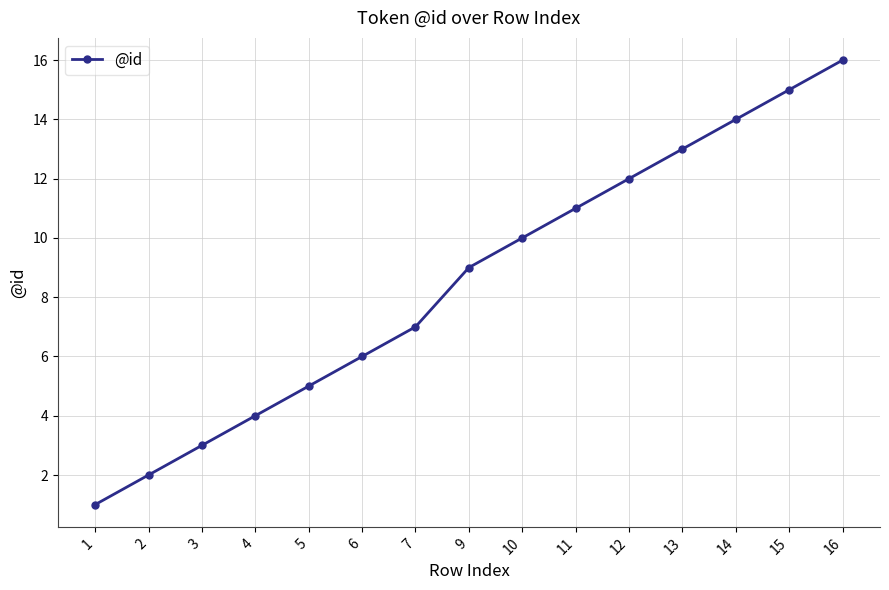

Rank the categories by value from highest to lowest.

16, 15, 14, 13, 12, 11, 10, 9, 7, 6, 5, 4, 3, 2, 1